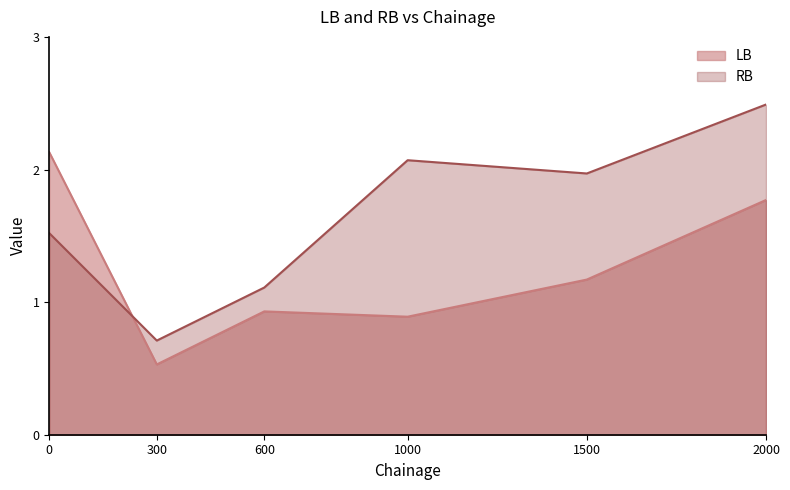

True or false: LB has a value of 2.8 at 2000.

False